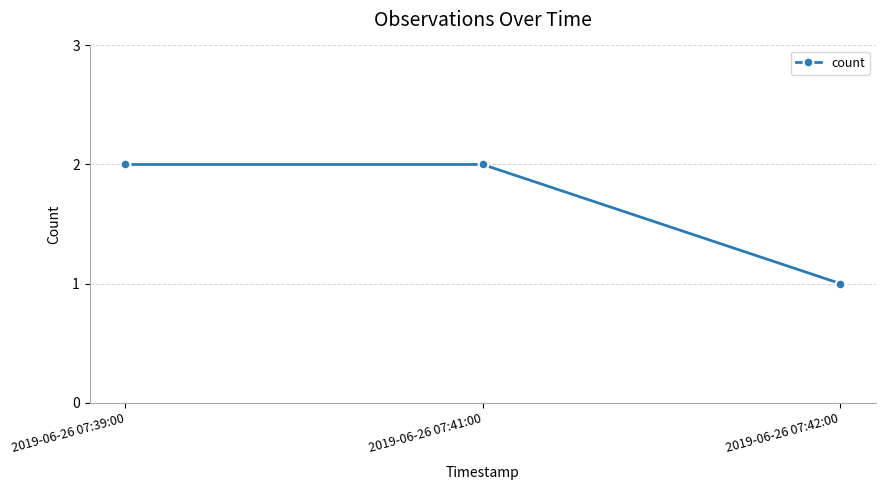

What is the difference between the values at 2019-06-26 07:39:00 and 2019-06-26 07:42:00?

1